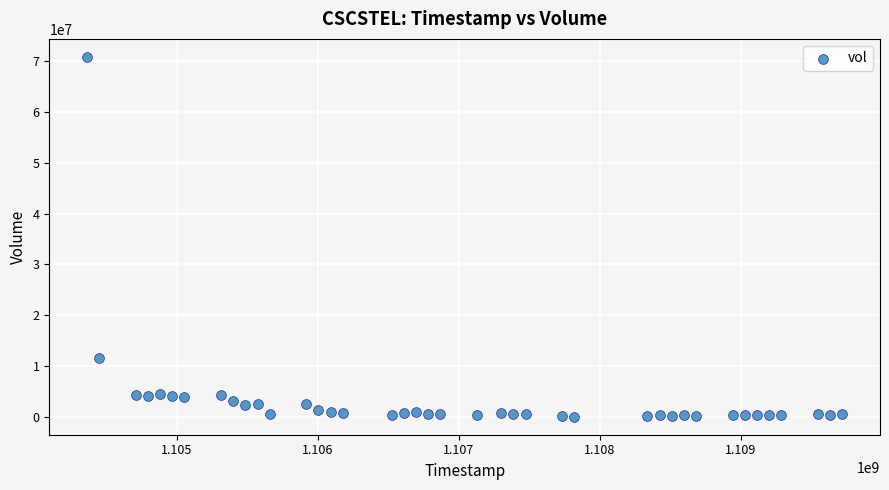

What Y value in the scatter plot is closest to 35417200?

11517500